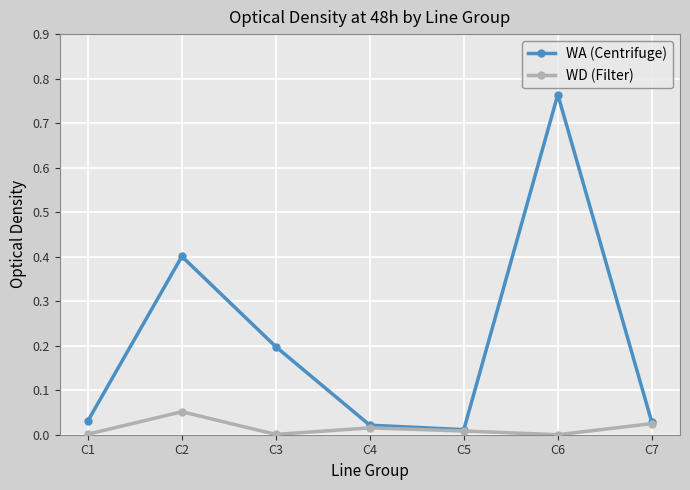

Count the number of data series in this chart.

2